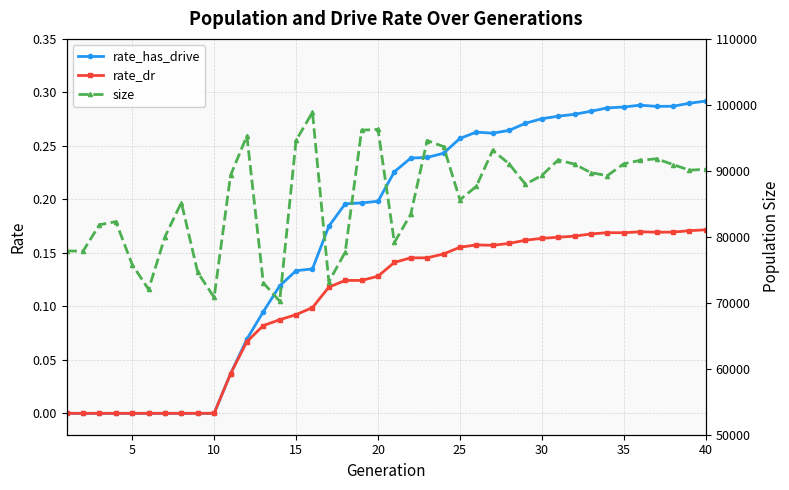

Does the chart have visible grid lines?

Yes